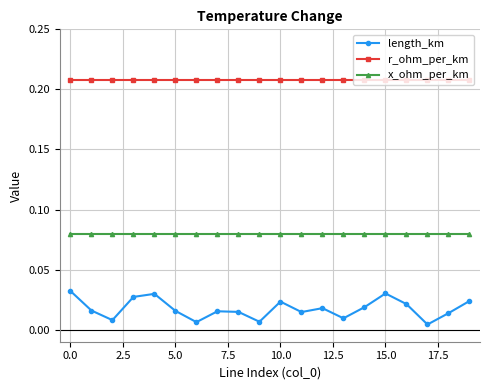

Rank the series by their average value, from highest to lowest.

r_ohm_per_km, x_ohm_per_km, length_km